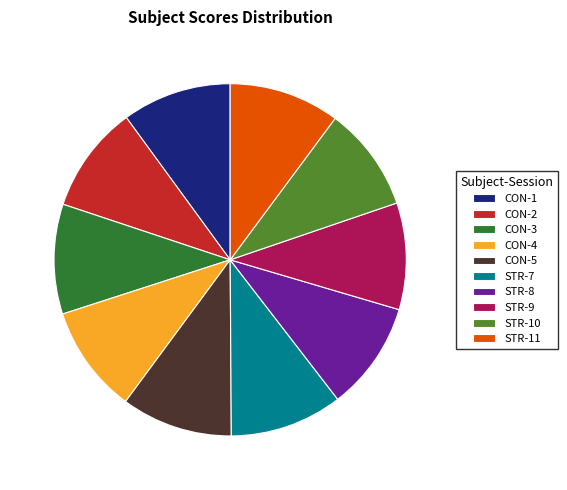

What is the ratio of the value at STR-8 to the value at STR-9?

1.0